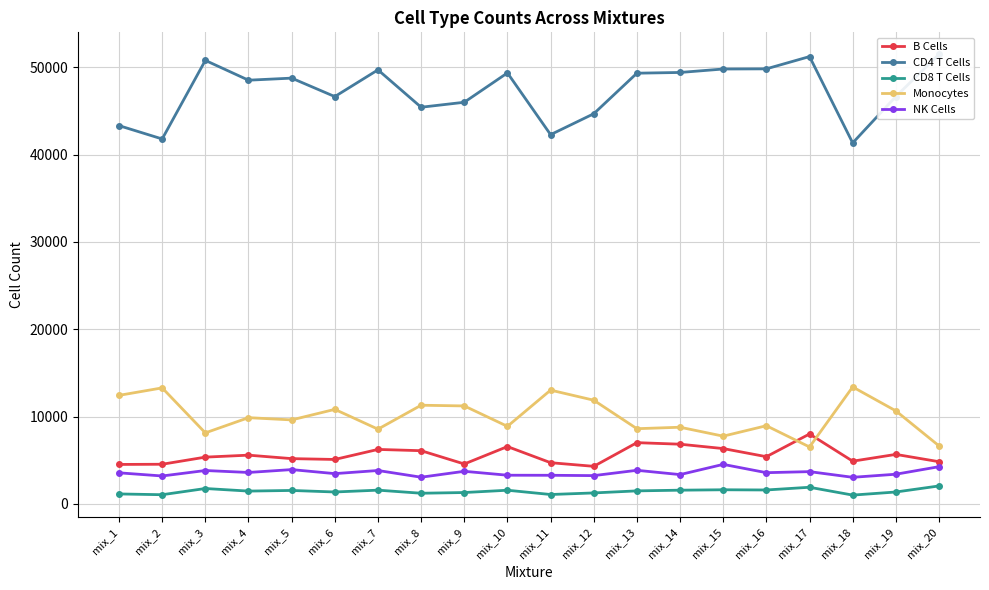

Which series has the widest spread of values?

CD4 T Cells